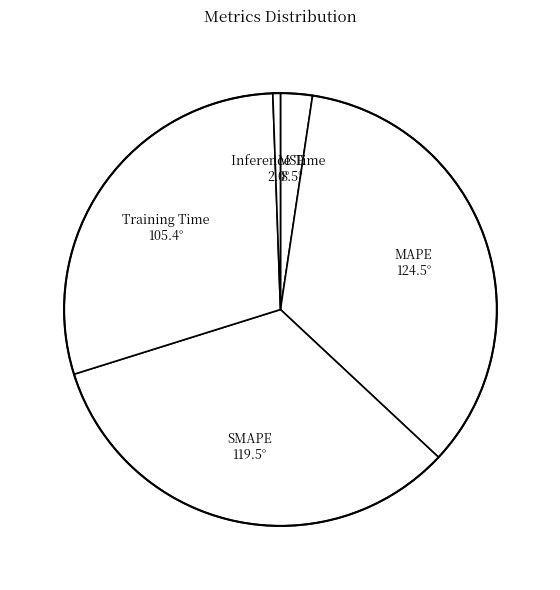

Is there any slice that represents more than half of the pie?

No